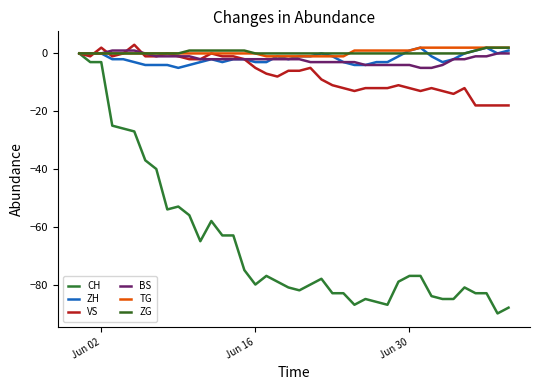

How many lines are shown in the chart?

6